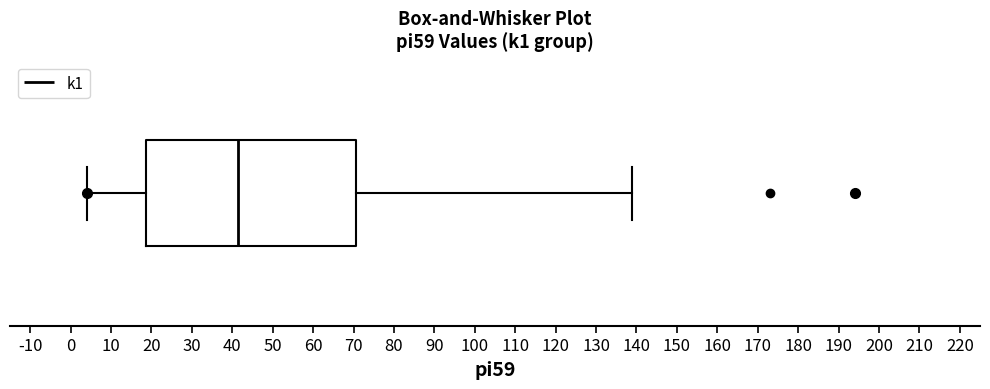

Where is the right edge of the box on the x-axis? The values are not printed on the chart, so give them approximately, as read against the axis.

71